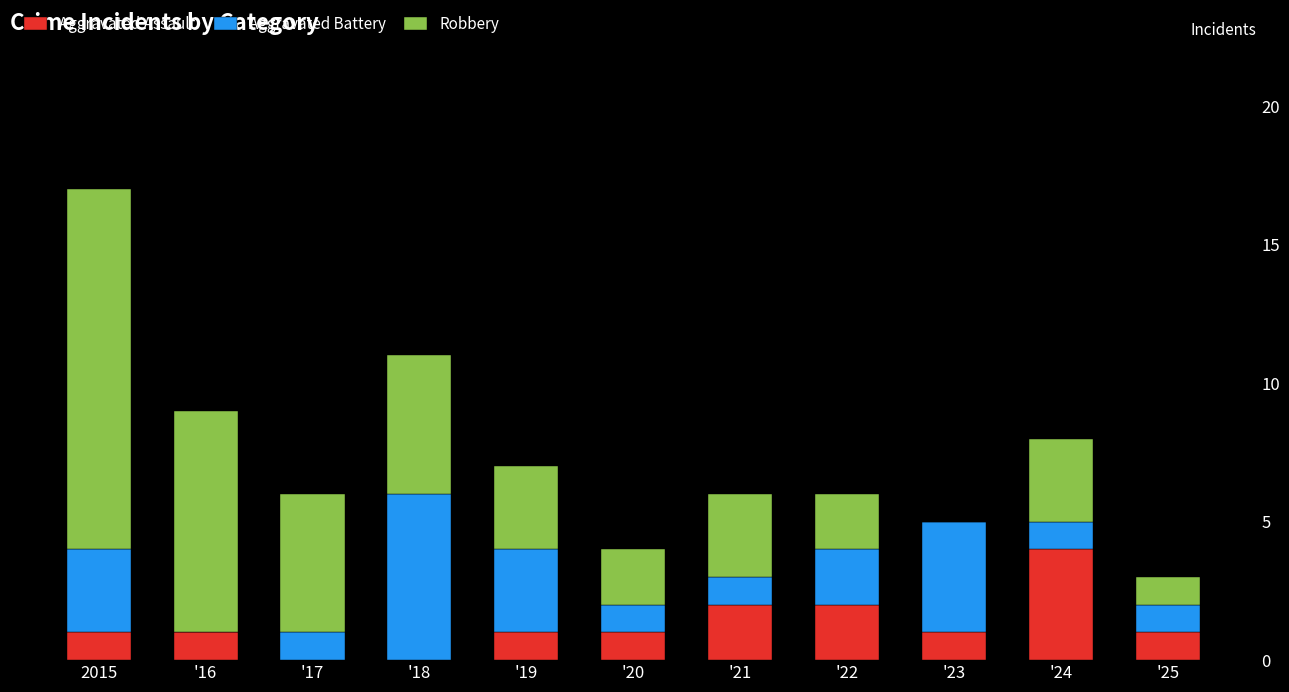

Is it true that Aggravated Assault equals 3 at '21?

False